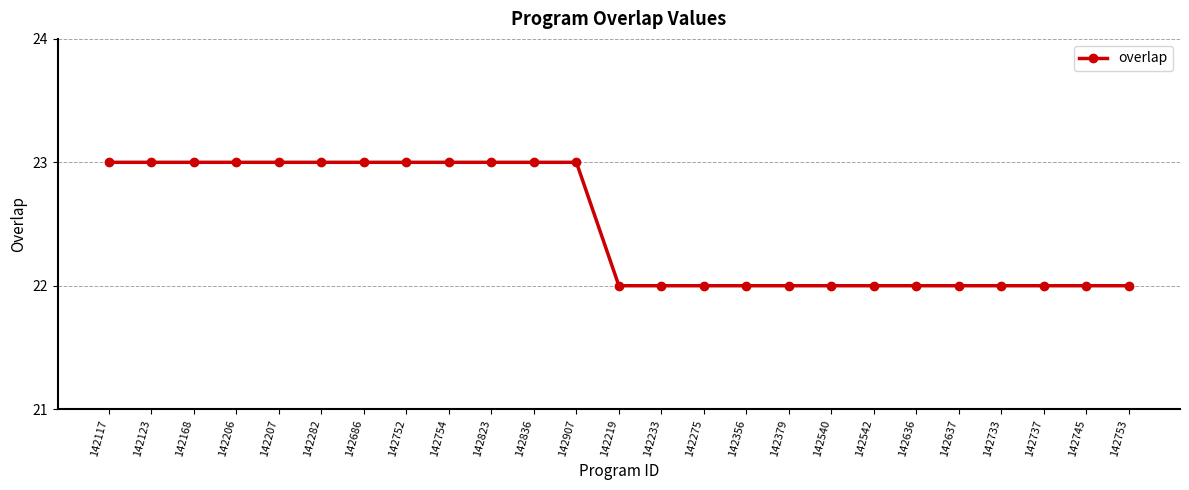

What is the change in value from 142907 to 142379?

-1